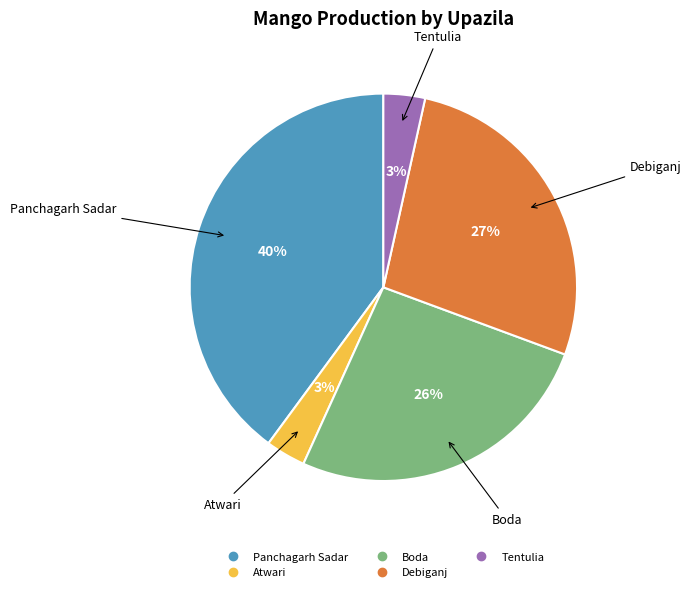

Which slice is the largest?

Panchagarh Sadar